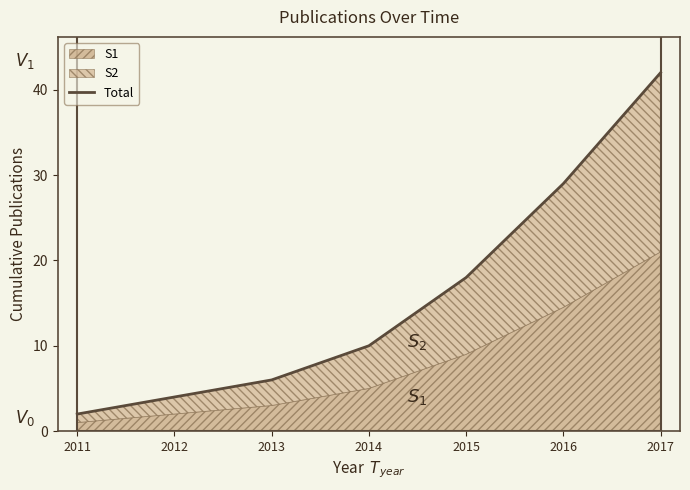

True or false: there are more than 1 points higher than both neighbors.

False